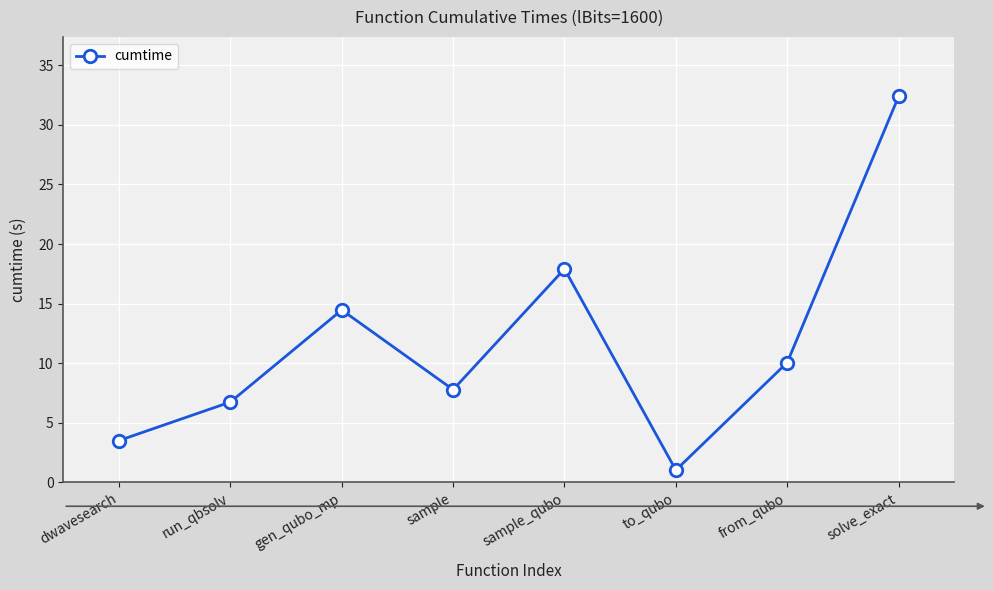

Does the chart display data point markers on the line(s)?

Yes